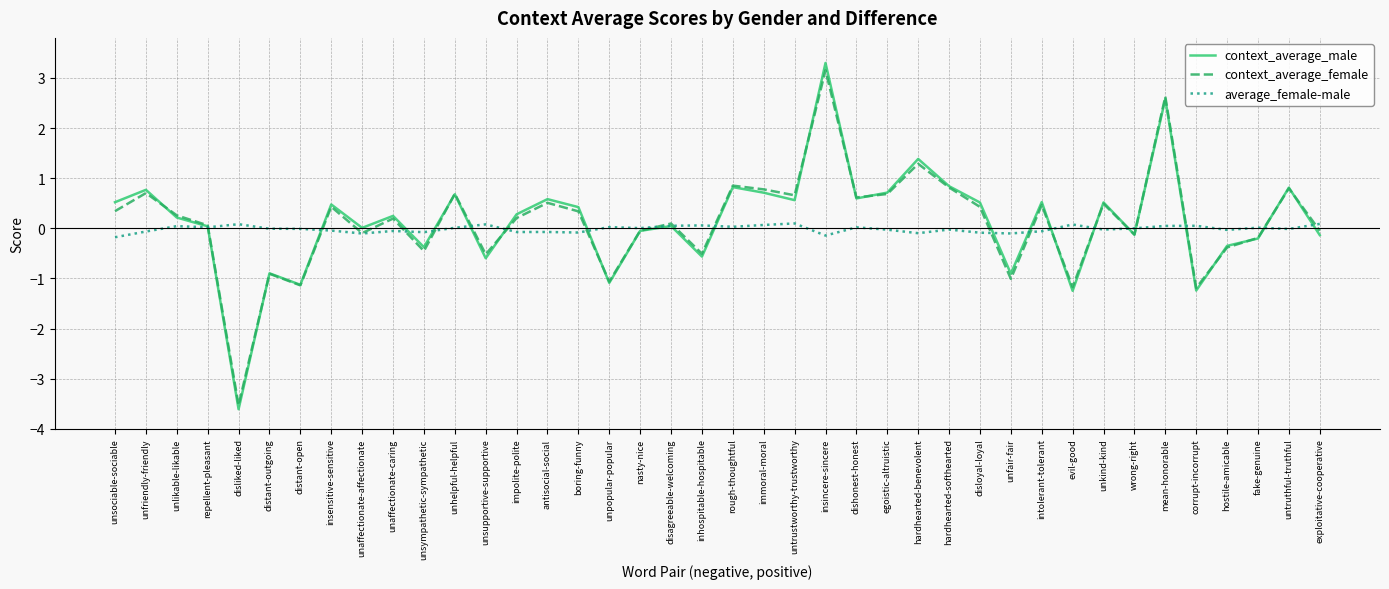

What is the highest value of the context_average_female series?

3.2